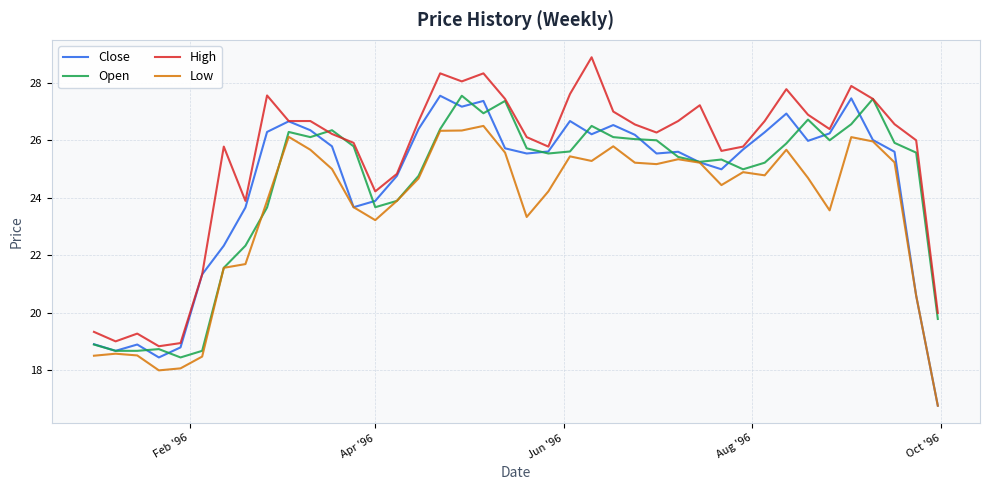

What is the minimum value shown in the chart?

16.8